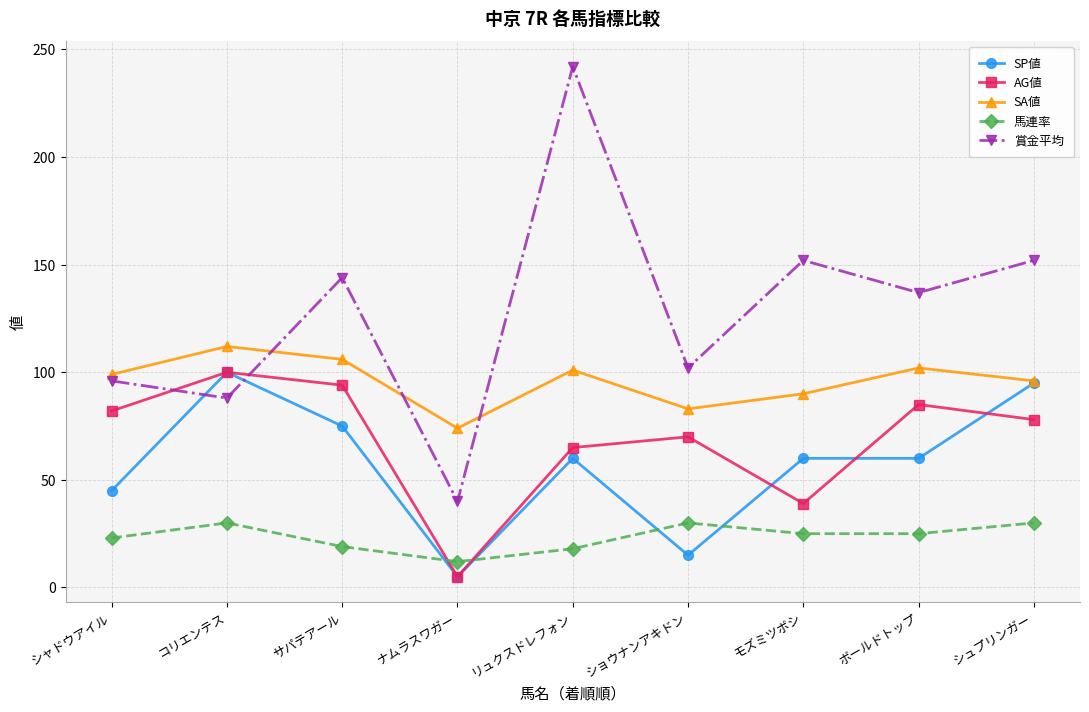

The AG値 series shows 44 at リュクスドレフォン. True or false?

False